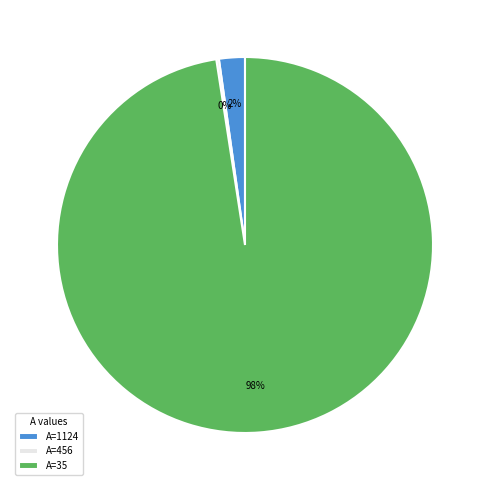

What is the majority slice?

A=35